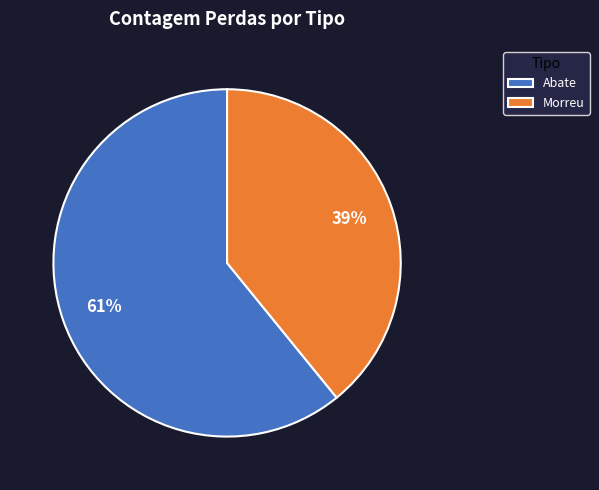

To the nearest percent, what percentage of the pie is Abate?

61%